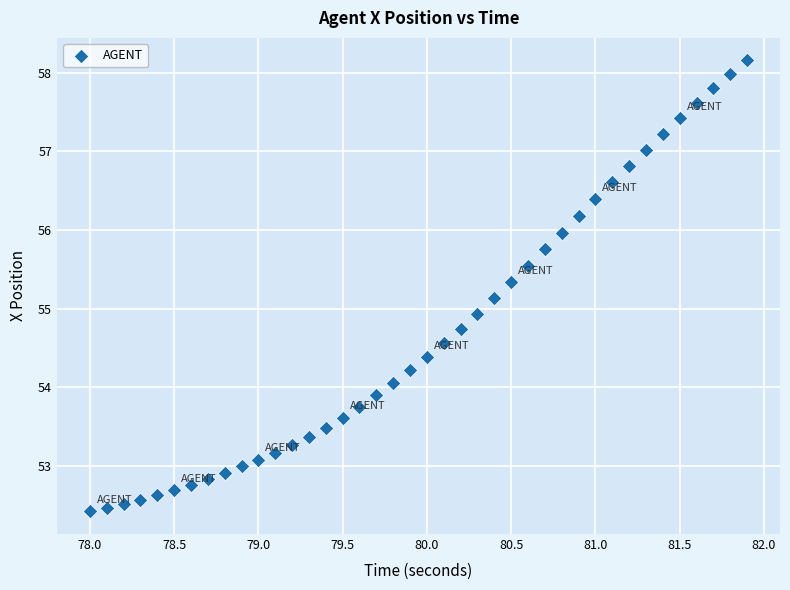

What is the range of X values (max minus min)?

3.9